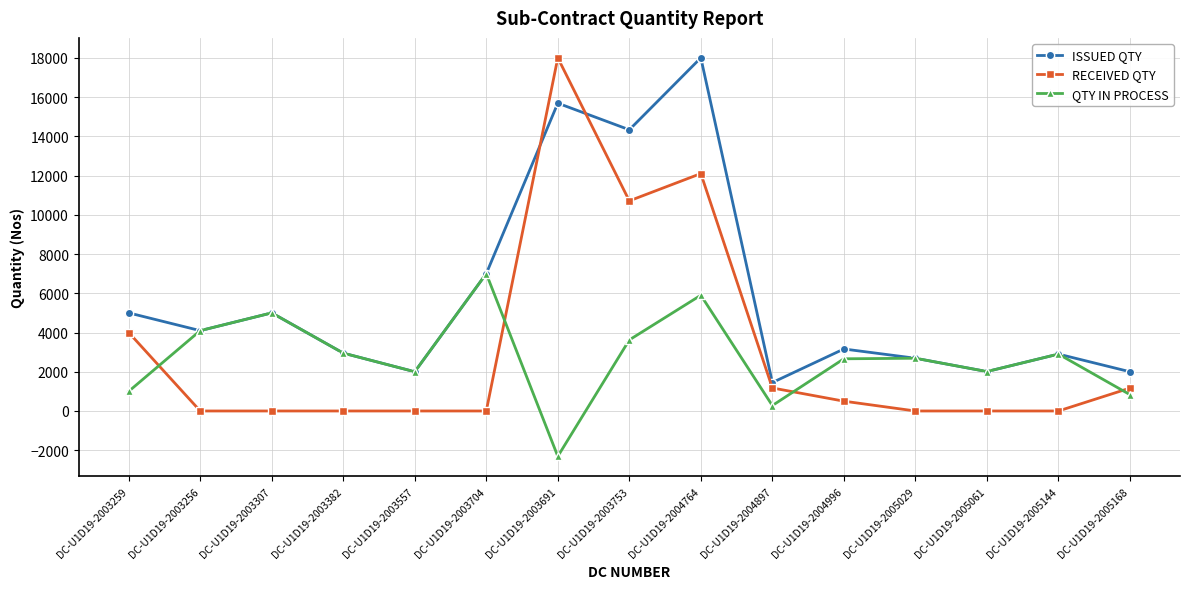

Count the number of categories in the chart.

15